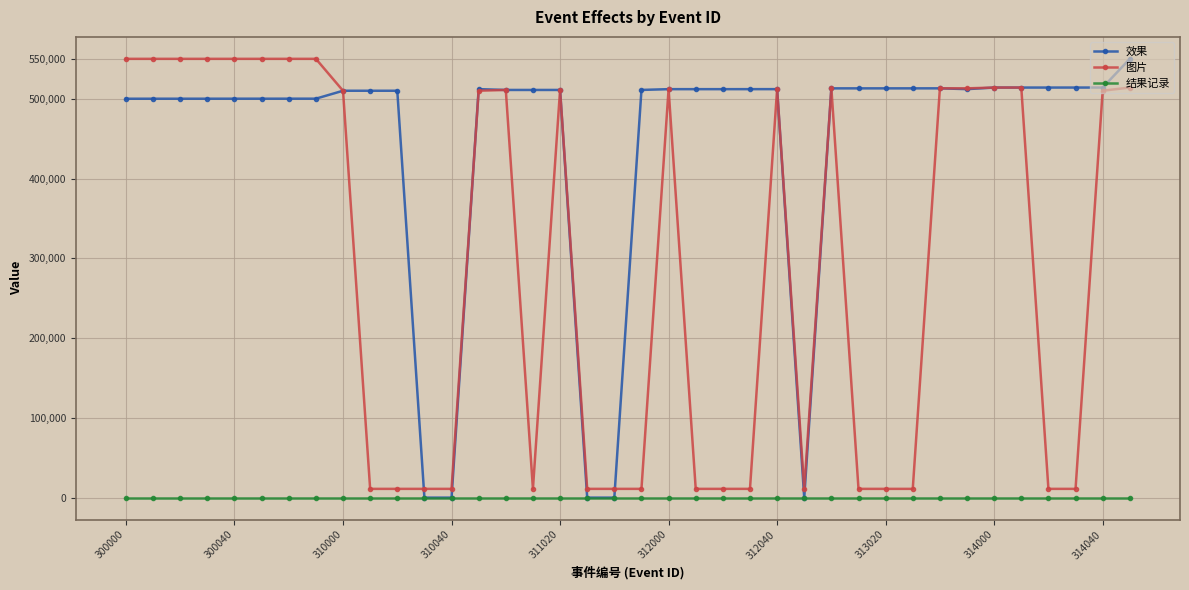

Does the chart have visible grid lines?

Yes